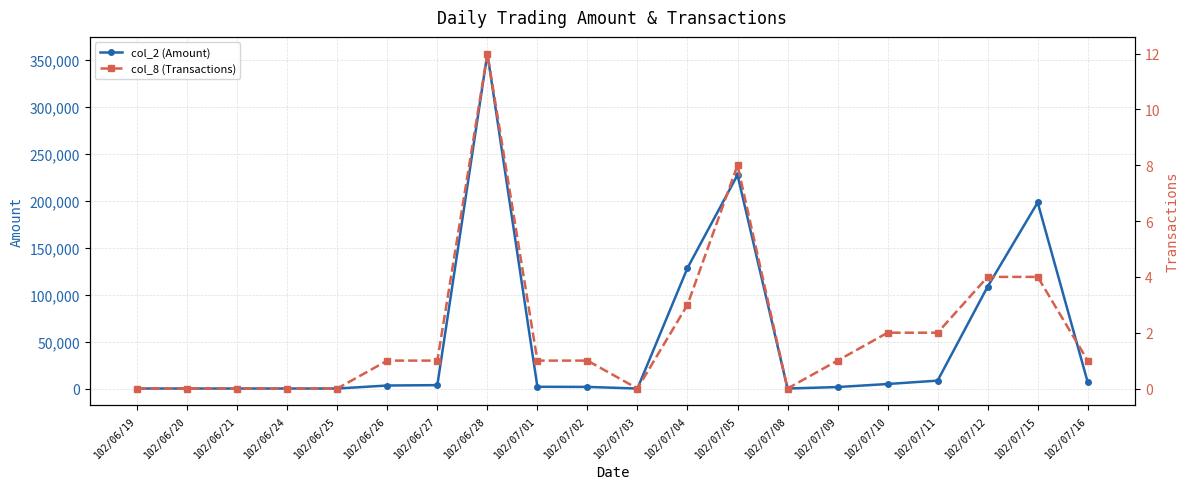

What is the total value across all series at 102/06/28?

356412